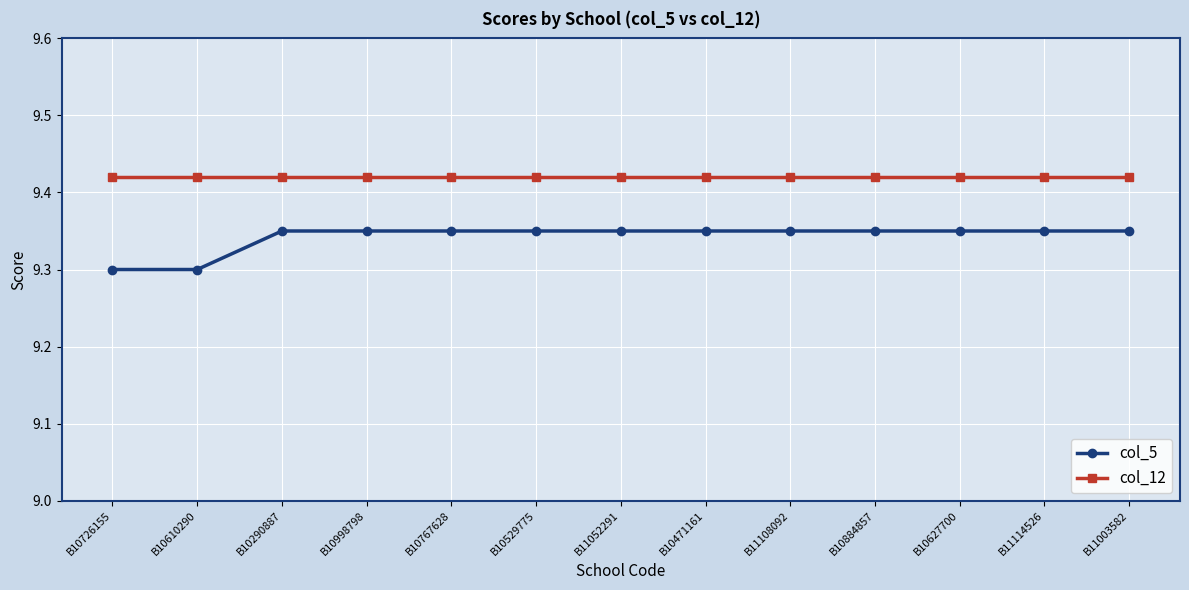

What is the sum of the col_12 values at B10998798 and B10529775?

18.8